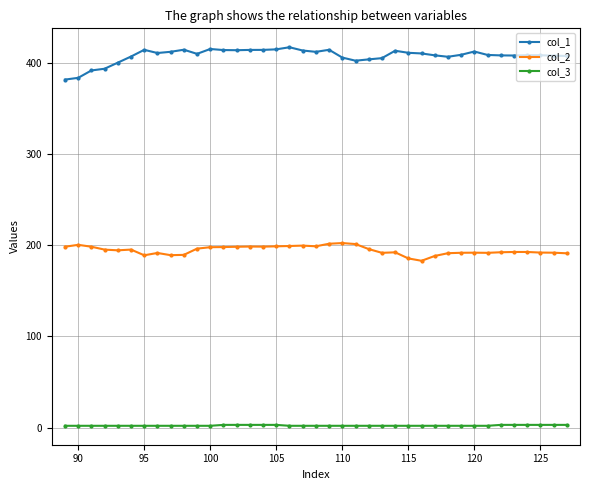

List the series in order of their overall mean, lowest first.

col_3, col_2, col_1